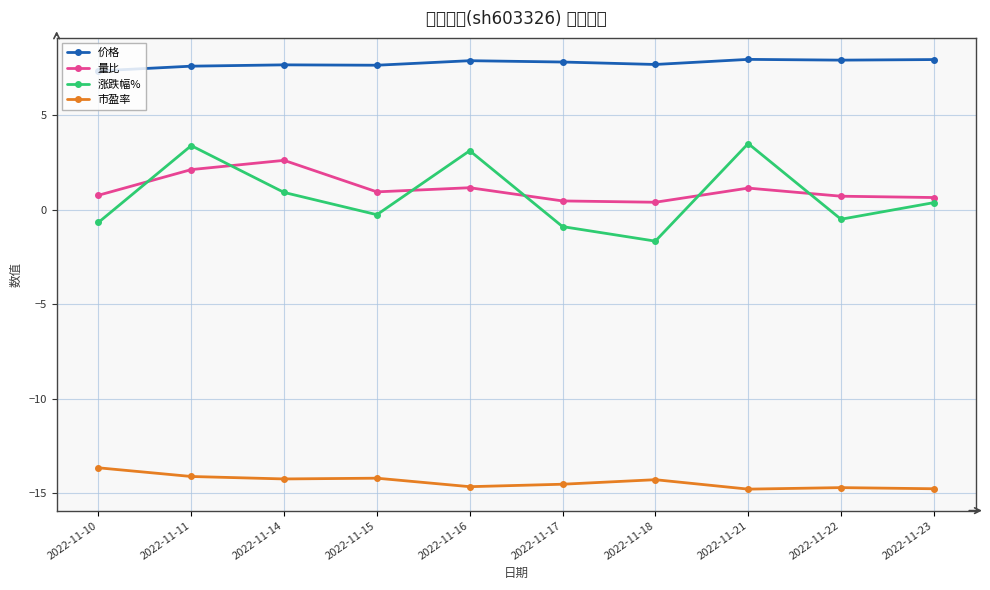

Which category has the lowest value across all series?

2022-11-21